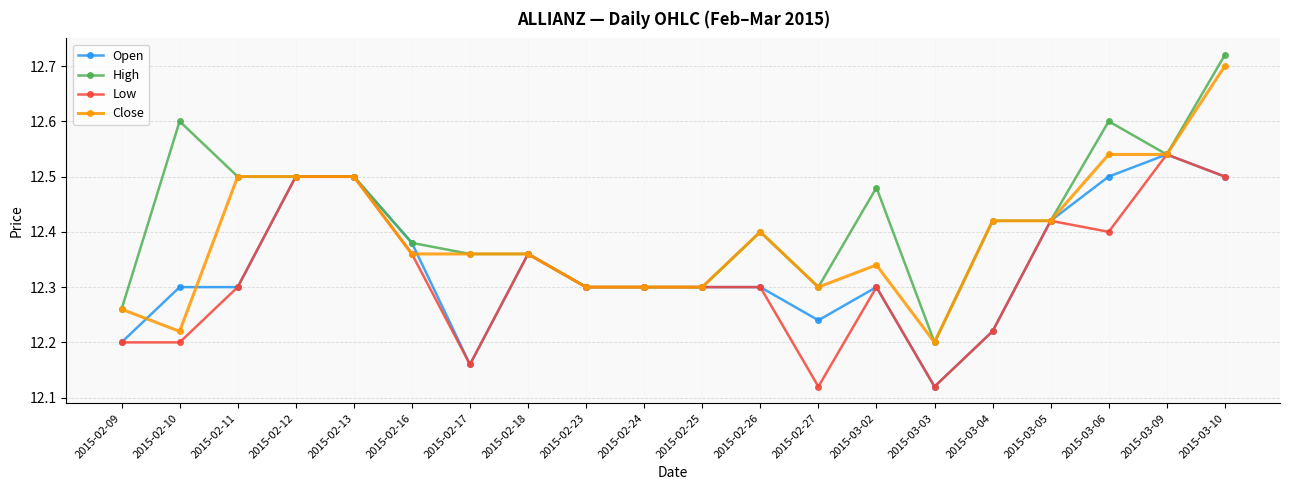

At which label is Close closest to 12?

2015-03-03